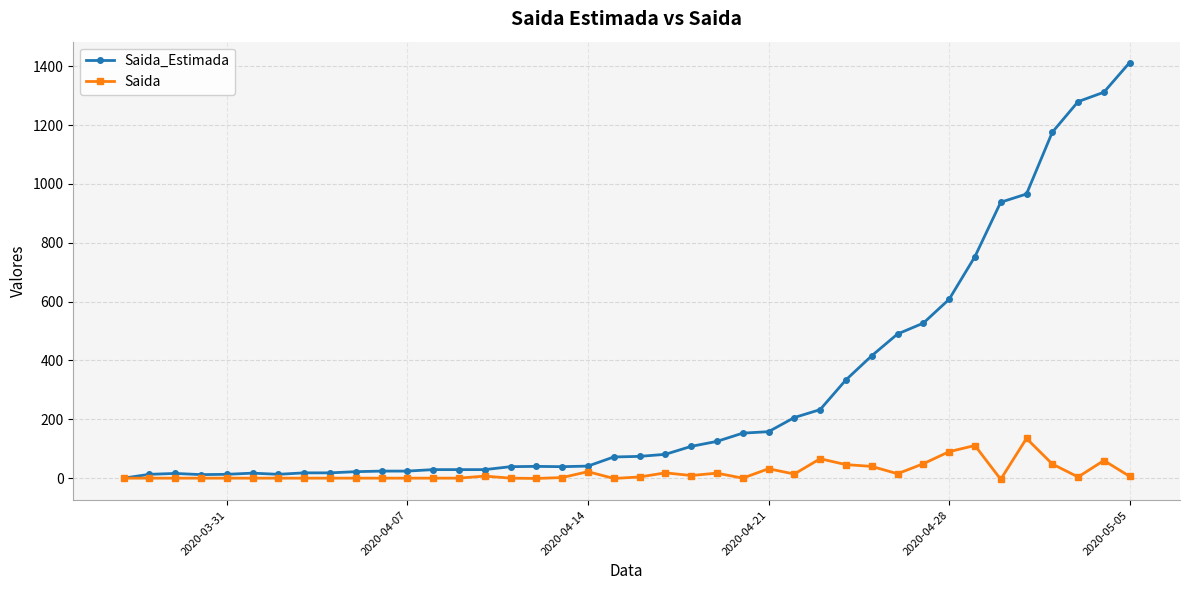

Which series has the widest spread of values?

Saida_Estimada